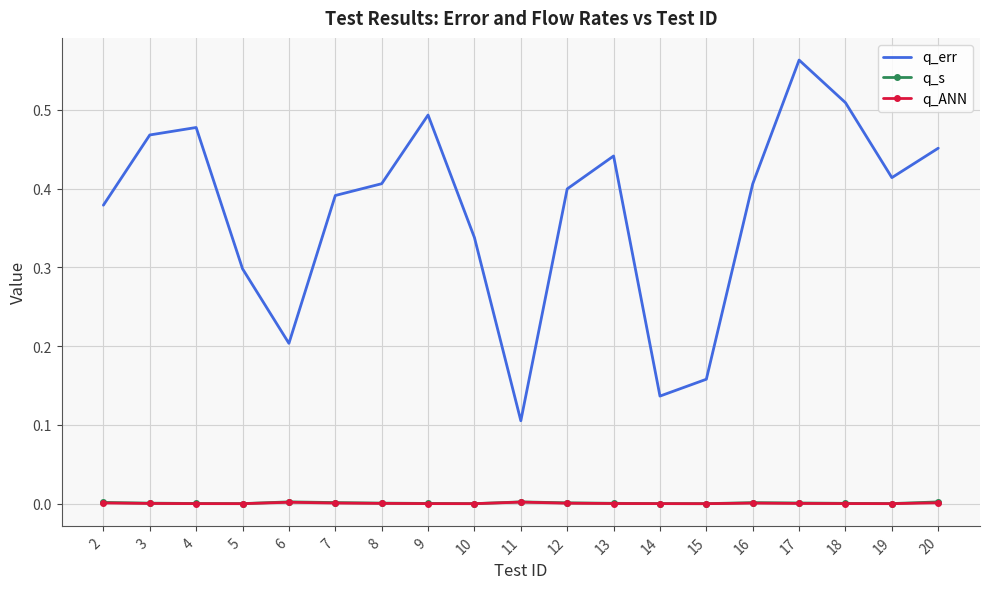

Is the value of q_ANN at 2 greater than the value of q_err at 5?

No